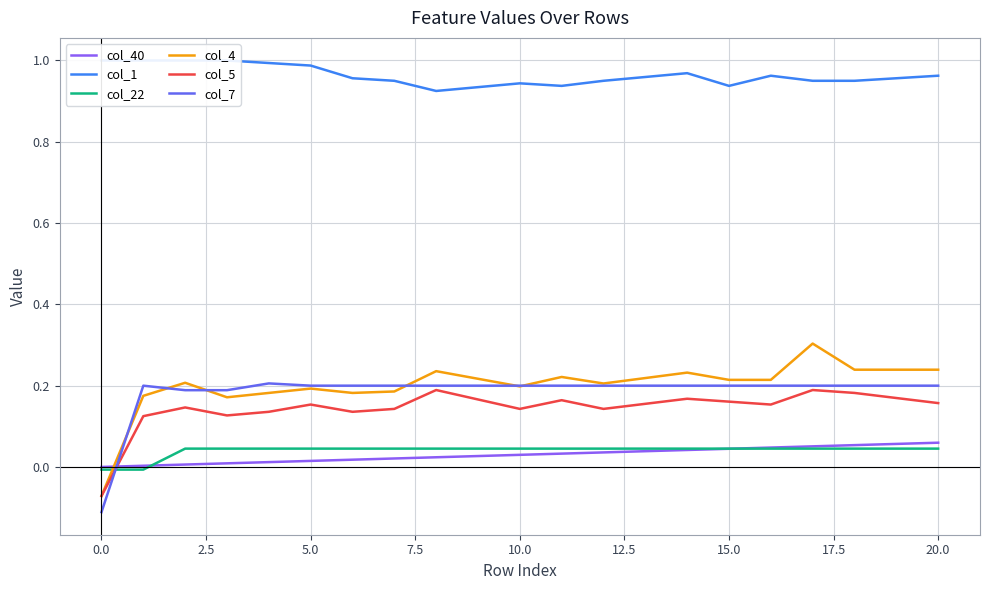

Is this an area chart (filled region under the line)?

No